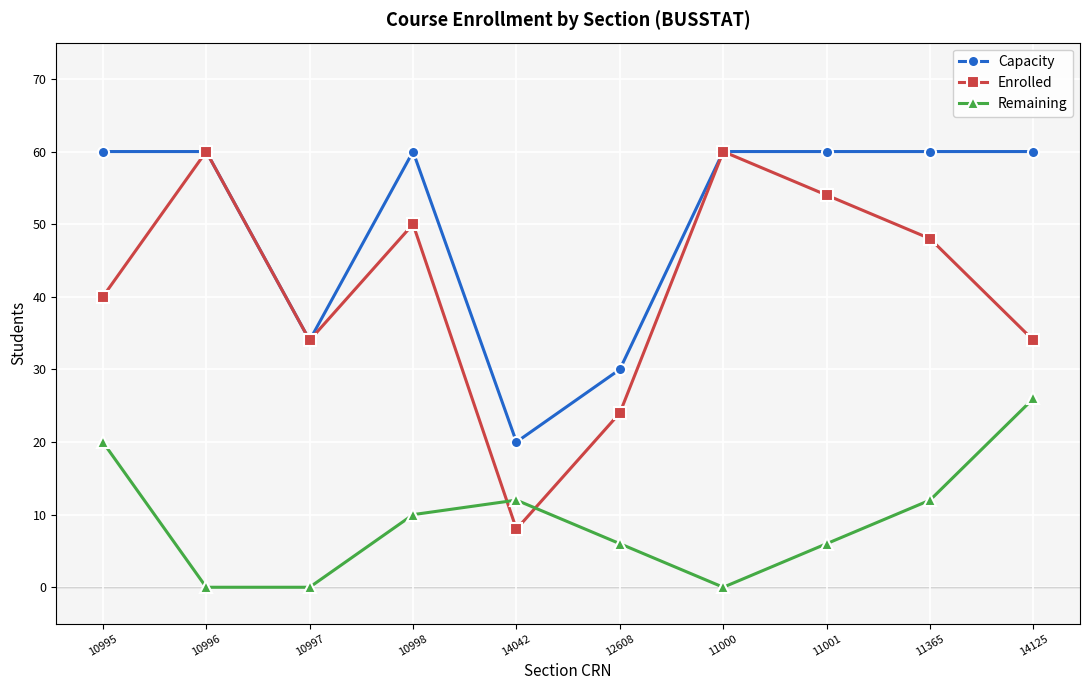

Is the value of Capacity at 14125 greater than the value of Remaining at 10995?

Yes